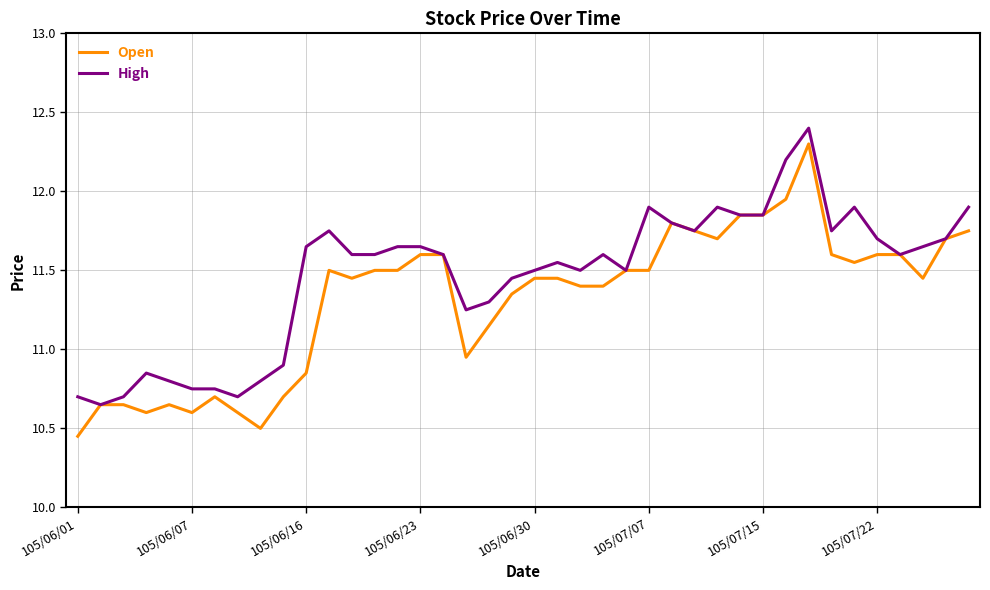

Which series has the largest total across all categories?

High